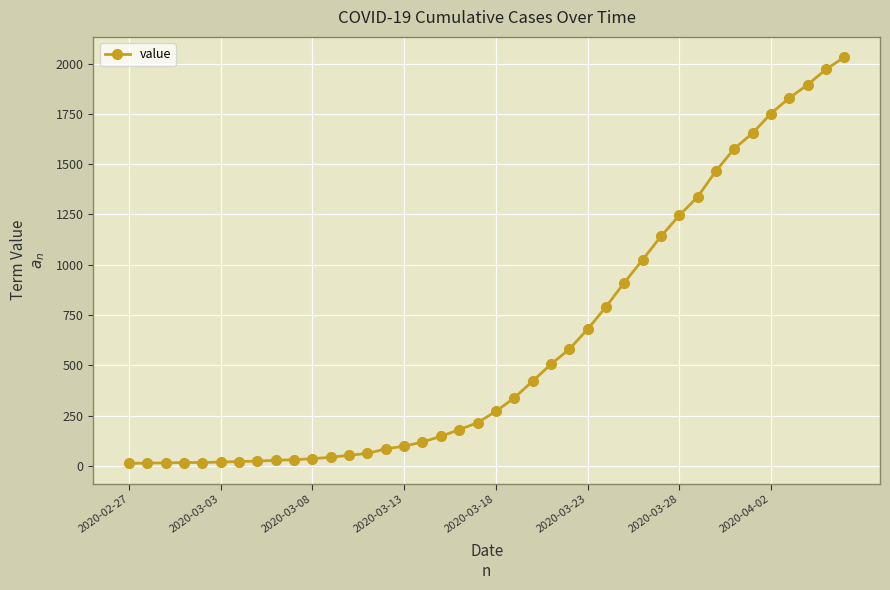

What is the average value?

616